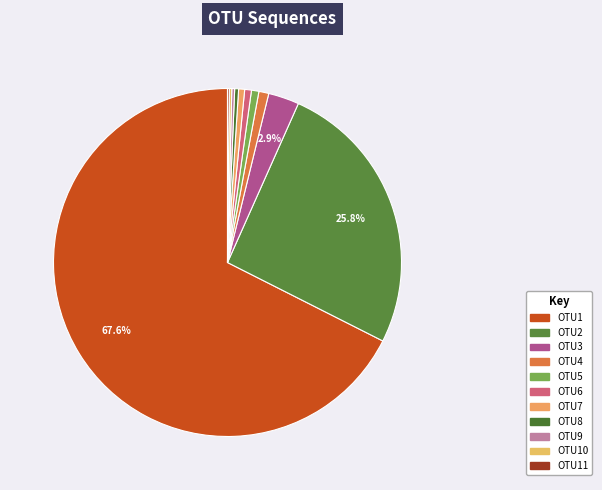

What is the change in value from OTU9 to OTU10?

-1